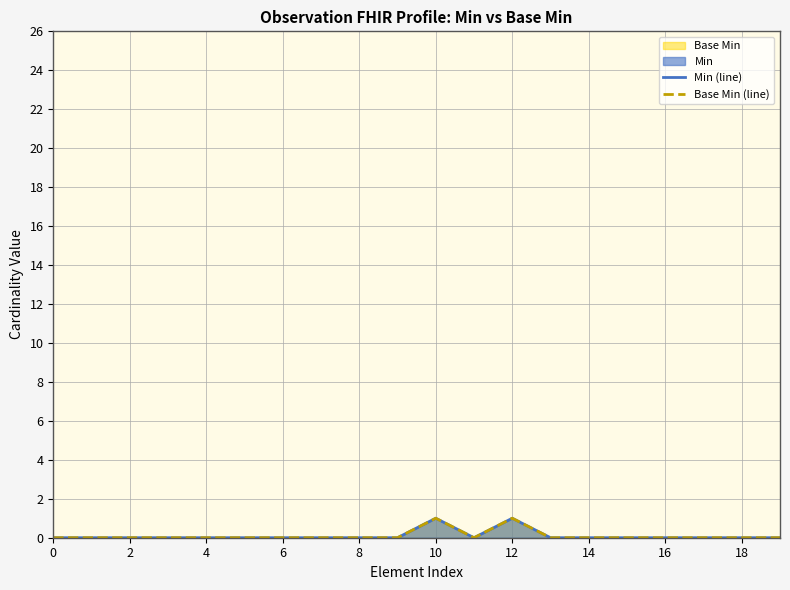

True or false: Base Min (line) and Min (line) intersect in this chart.

False